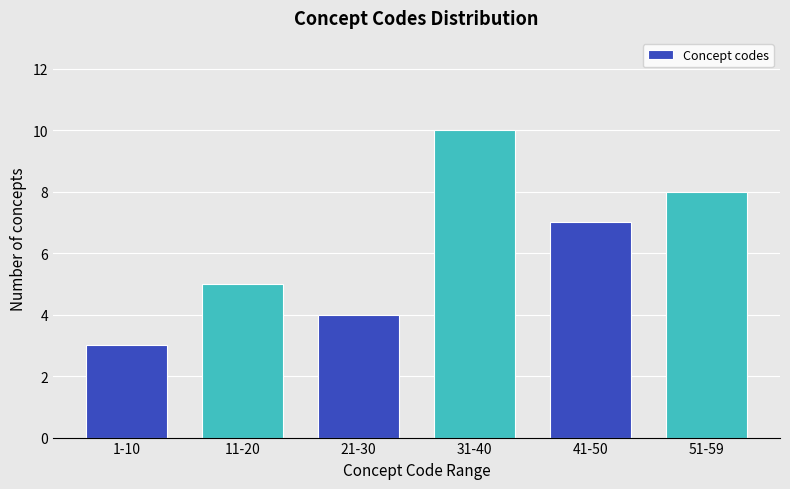

Reading left to right, extract all data points from this chart.

3	5	4	10	7	8